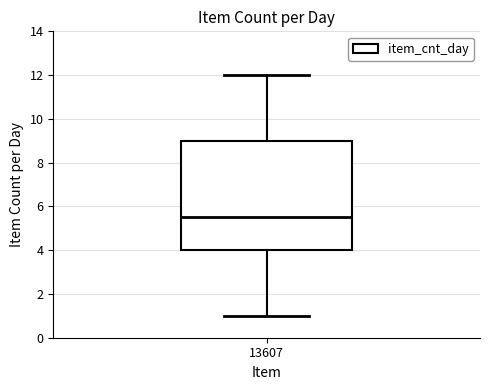

Read this box plot against the y-axis: the position of the median line, the range covered by the box, and the ends of both whiskers. The values are not printed on the chart, so give them approximately, as read against the axis.

median 5.6, box 4.0 to 9.0, whiskers 1.0 to 12.0